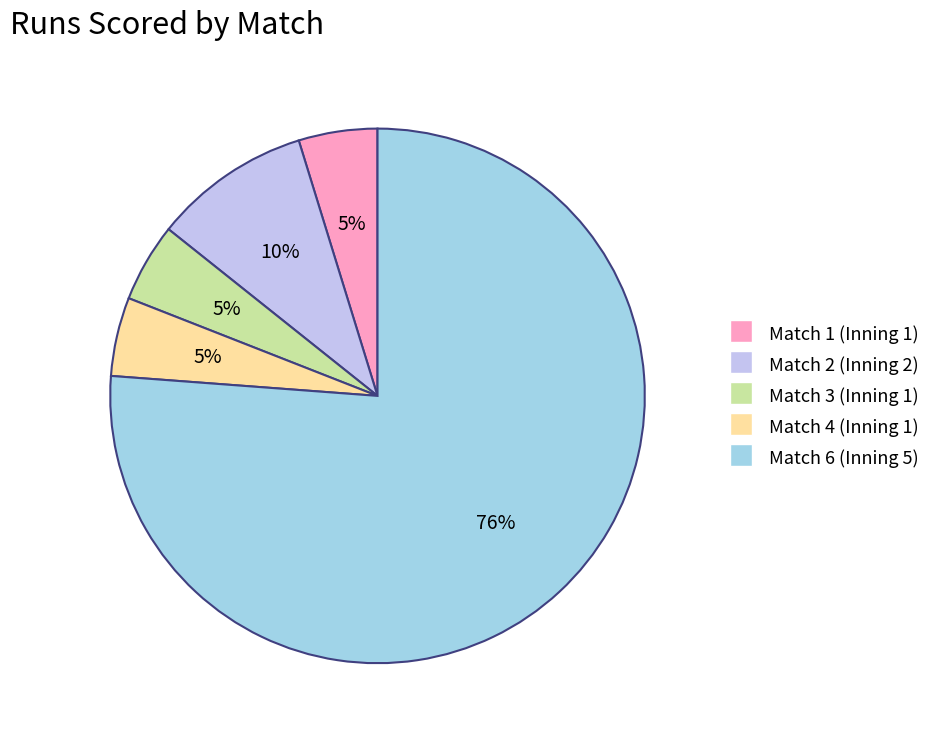

To the nearest percent, what is the average slice percentage?

20%